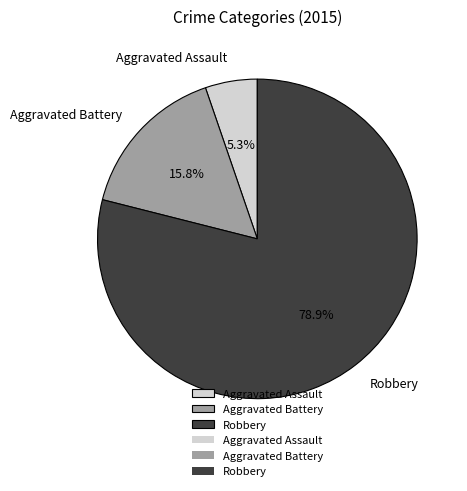

What percentage do Robbery and Aggravated Assault together represent?

84.2%